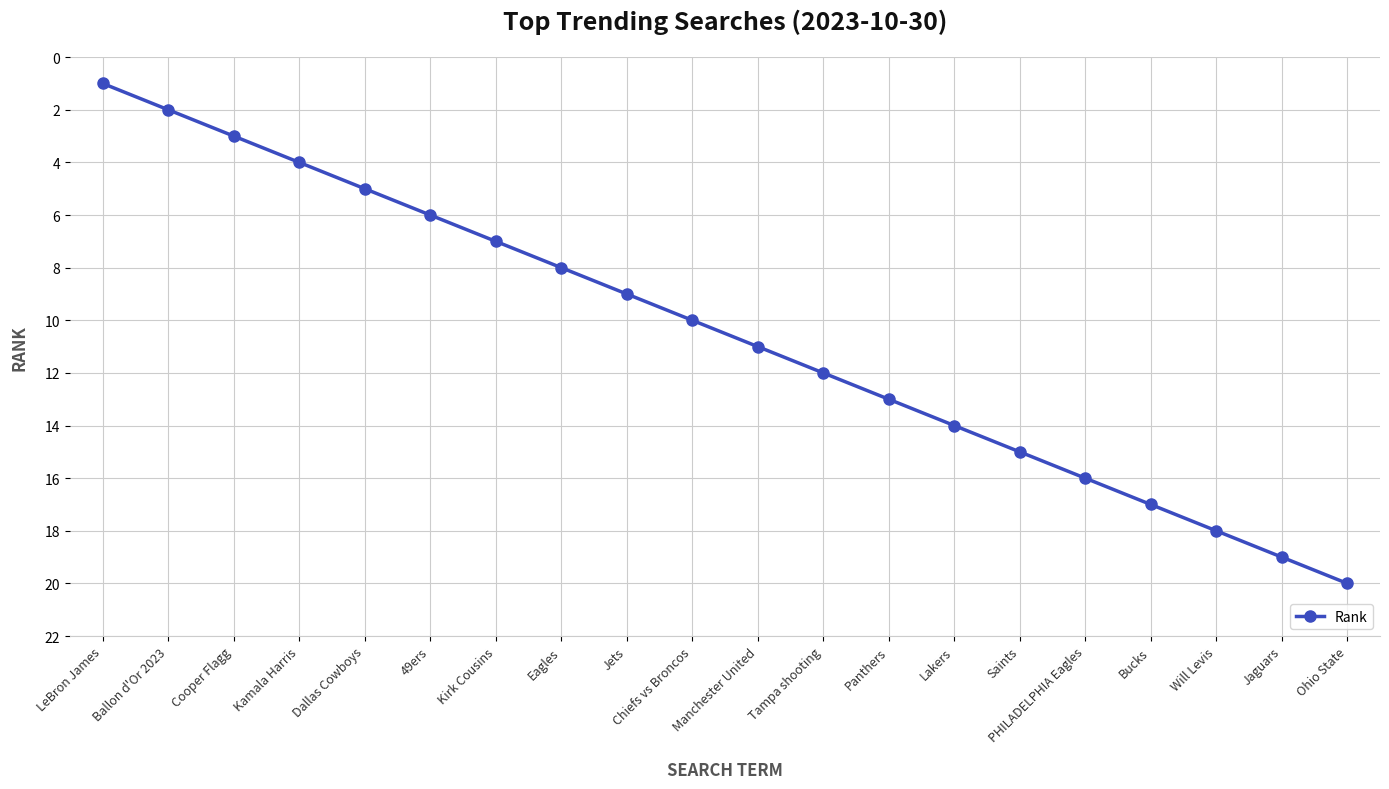

How many lines are shown in the chart?

1